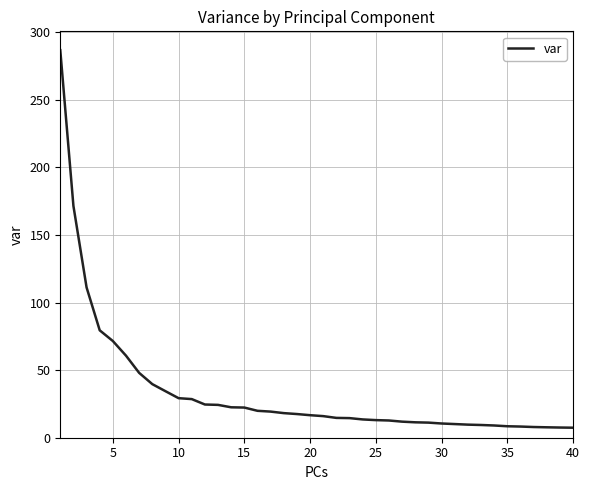

What is the greatest value displayed?

286.8